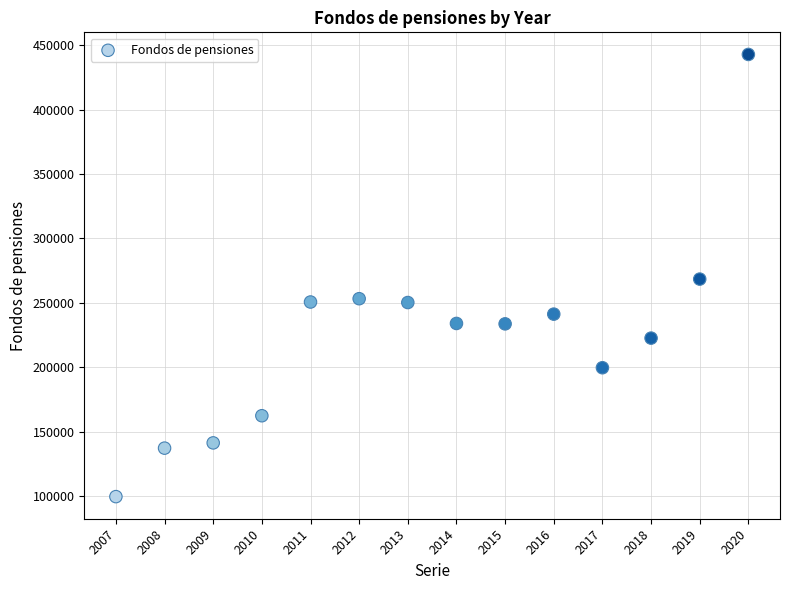

What is the range of X values (max minus min)?

13